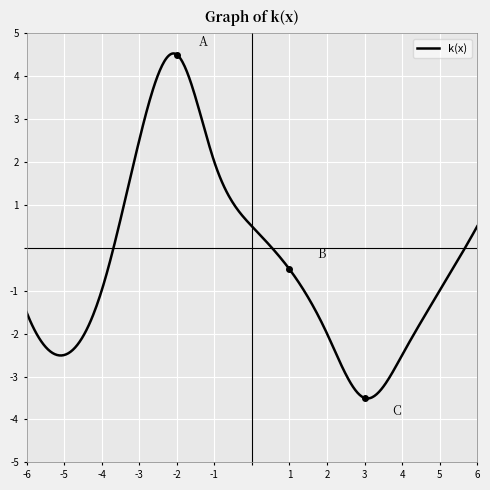

What is the greatest value displayed?

4.5